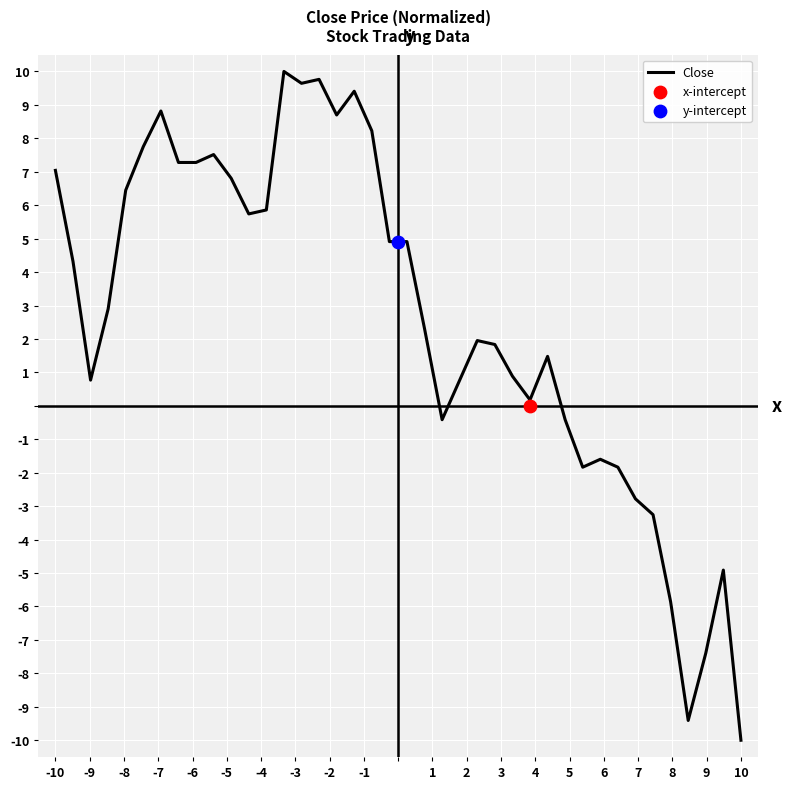

What is the maximum value for Close?

10.0